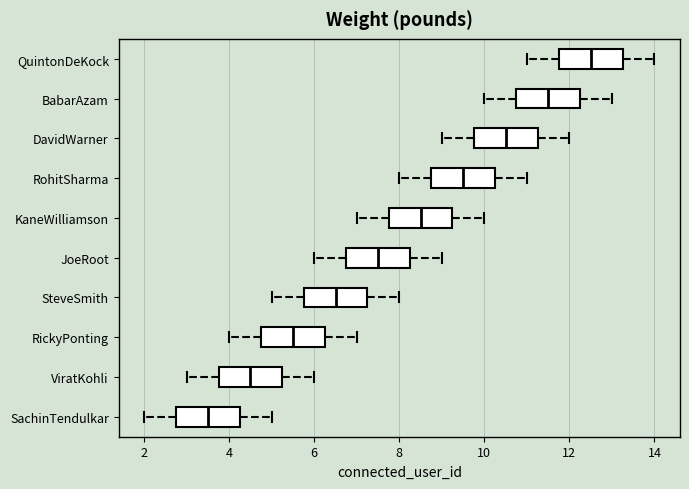

Reading bottom to top, read every box against the x-axis: the position of its median line, the range the box covers, and the ends of its whiskers. The values are not printed on the chart, so give them approximately, as read against the axis.

SachinTendulkar: median 3.6, box 2.8 to 4.2, whiskers 2.0 to 5.0
ViratKohli: median 4.6, box 3.8 to 5.2, whiskers 3.0 to 6.0
RickyPonting: median 5.6, box 4.8 to 6.2, whiskers 4.0 to 7.0
SteveSmith: median 6.6, box 5.8 to 7.2, whiskers 5.0 to 8.0
JoeRoot: median 7.6, box 6.8 to 8.2, whiskers 6.0 to 9.0
KaneWilliamson: median 8.6, box 7.8 to 9.2, whiskers 7.0 to 10.0
RohitSharma: median 9.6, box 8.8 to 10.2, whiskers 8.0 to 11.0
DavidWarner: median 10.6, box 9.8 to 11.2, whiskers 9.0 to 12.0
BabarAzam: median 11.6, box 10.8 to 12.2, whiskers 10.0 to 13.0
QuintonDeKock: median 12.6, box 11.8 to 13.2, whiskers 11.0 to 14.0